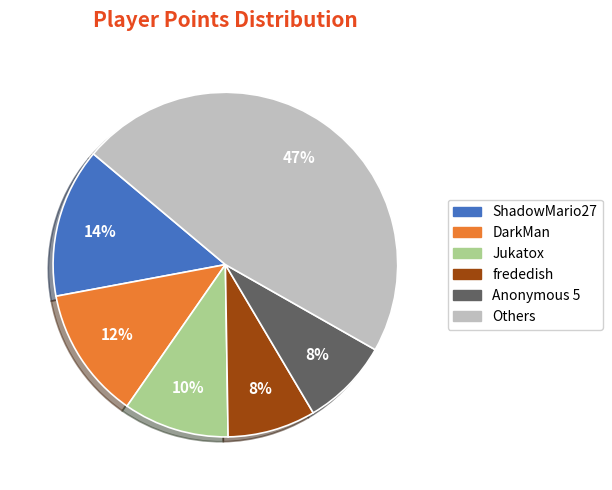

To the nearest percent, what is the difference between the largest and smallest slice percentages?

39%